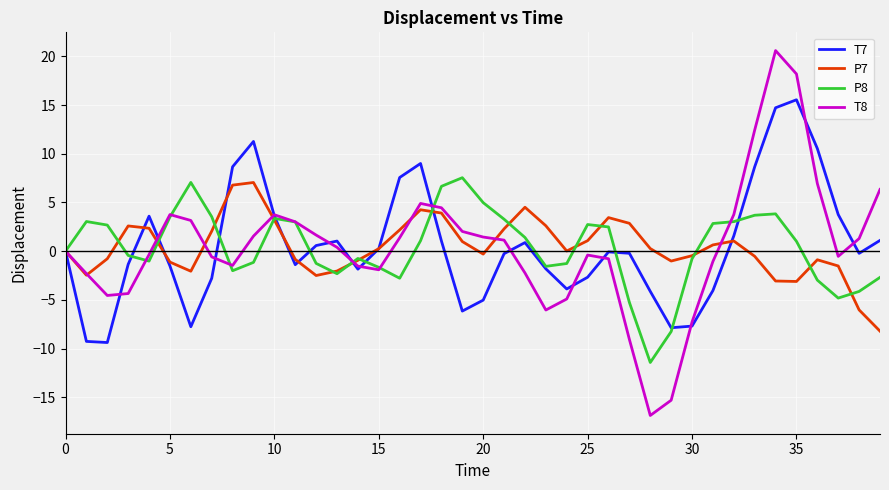

What is the smallest value displayed?

-16.9